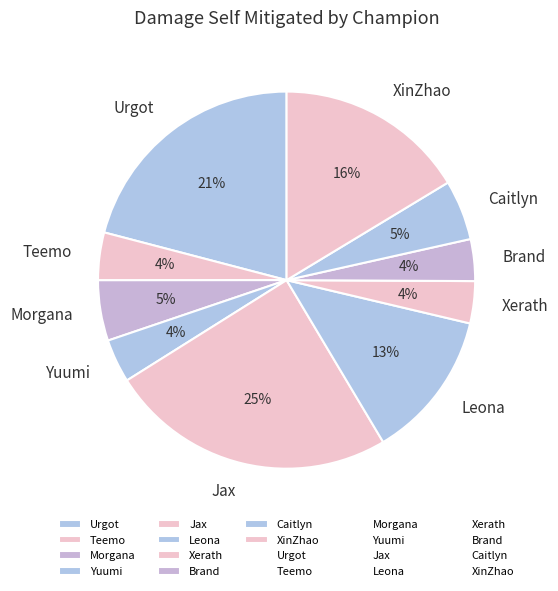

Is it true that Brand is 4% of the pie?

True